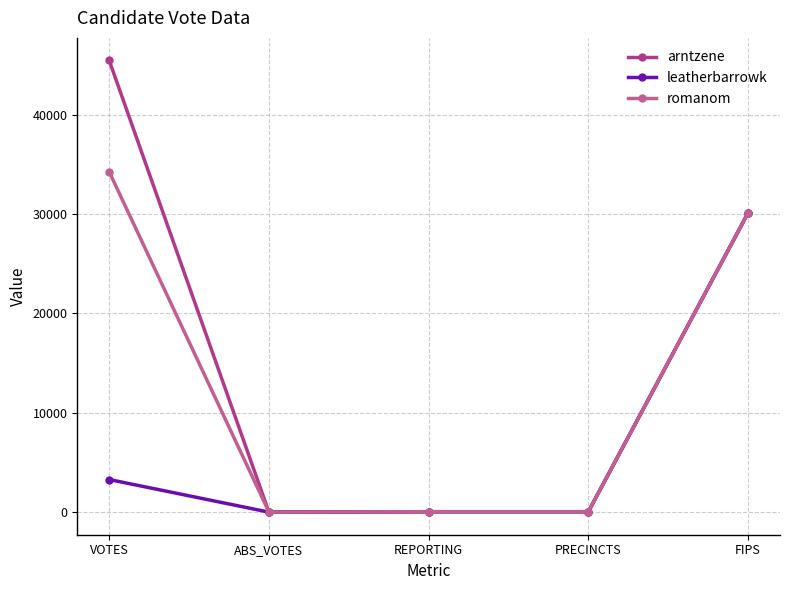

Is it true that romanom equals -18517 at ABS_VOTES?

False